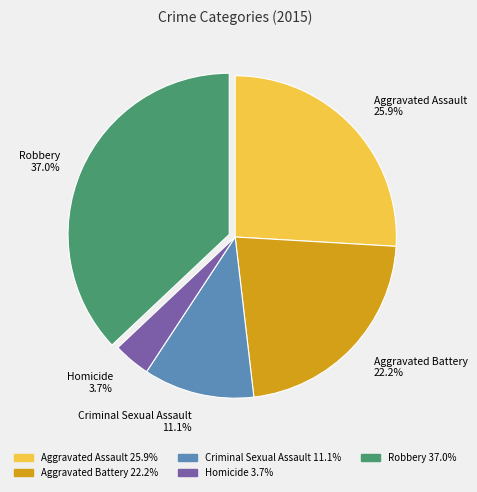

Rank the categories by value from lowest to highest.

Homicide, Criminal Sexual Assault, Aggravated Battery, Aggravated Assault, Robbery